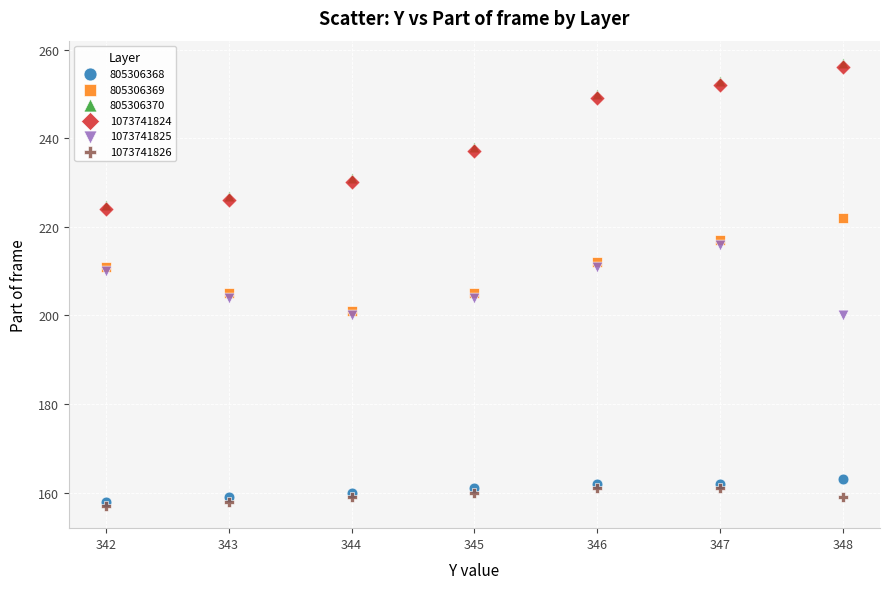

What are all the series names shown in the legend?

805306368, 805306369, 805306370, 1073741824, 1073741825, 1073741826